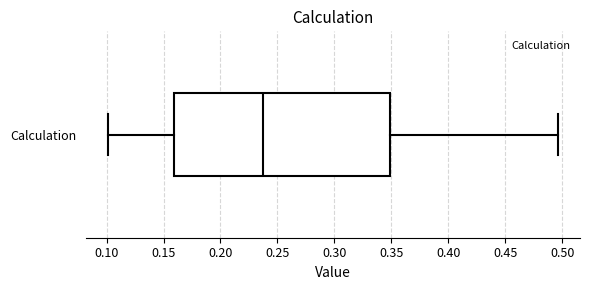

Transcribe this box plot: give where the median line is, the range the box spans, and where the two whiskers end, as read against the x-axis. The values are not printed on the chart, so give them approximately, as read against the axis.

median 0.235, box 0.160 to 0.350, whiskers 0.100 to 0.495